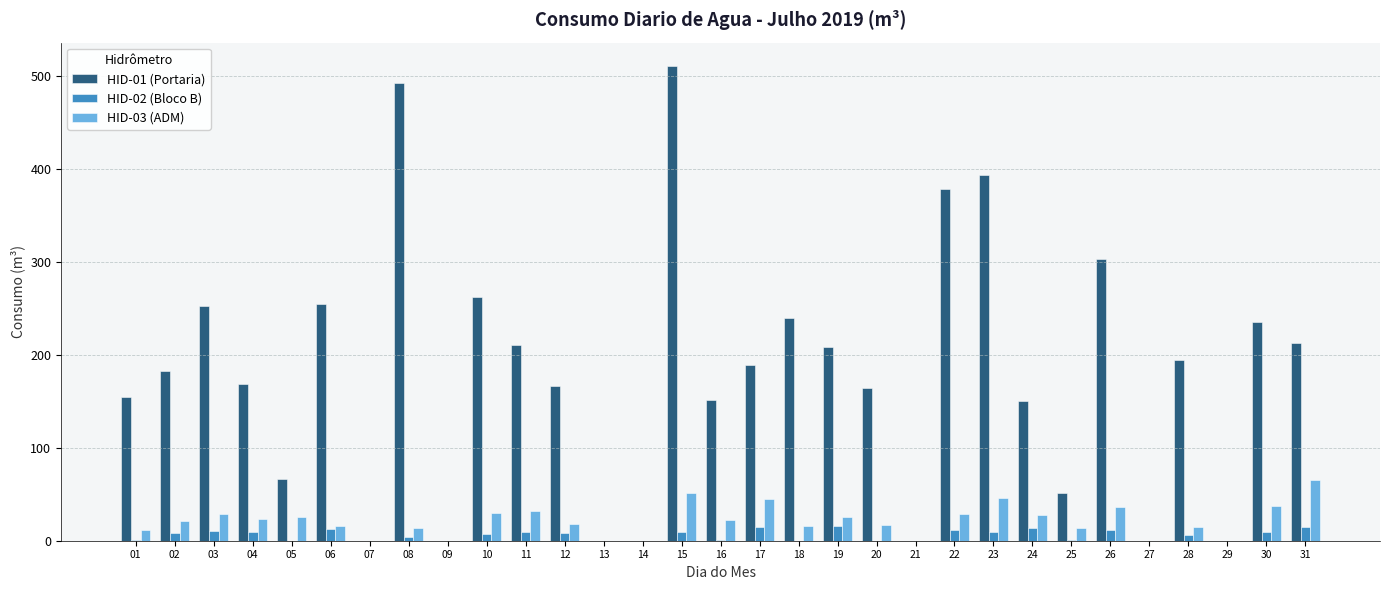

True or false: HID-02 (Bloco B) has a value of 0.8 at 16.

True